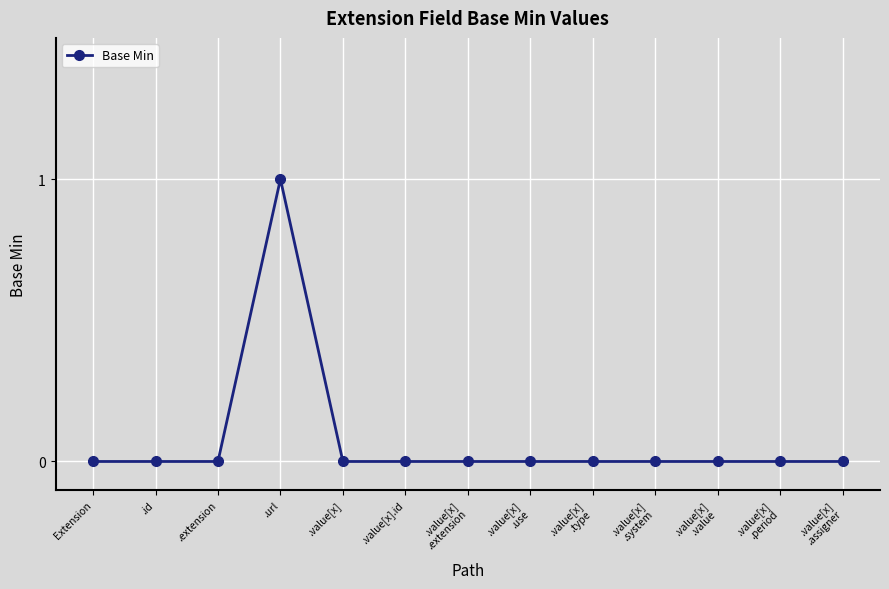

Is it true that the value at .extension is 0?

True